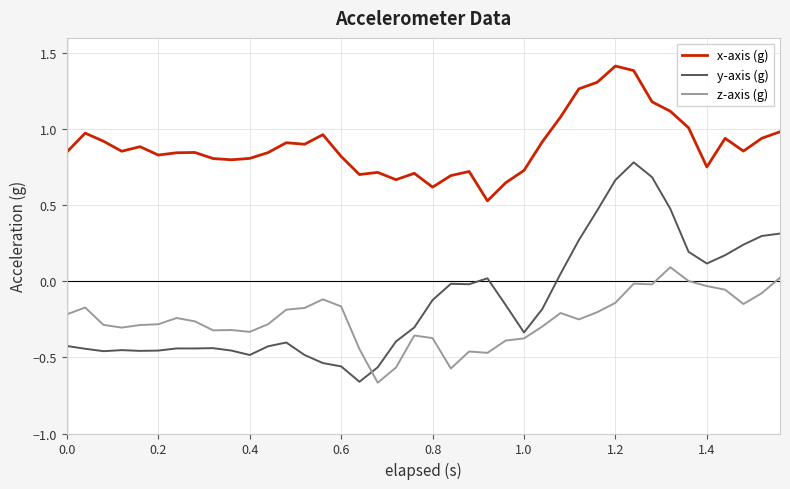

Which series has the largest total across all categories?

x-axis (g)